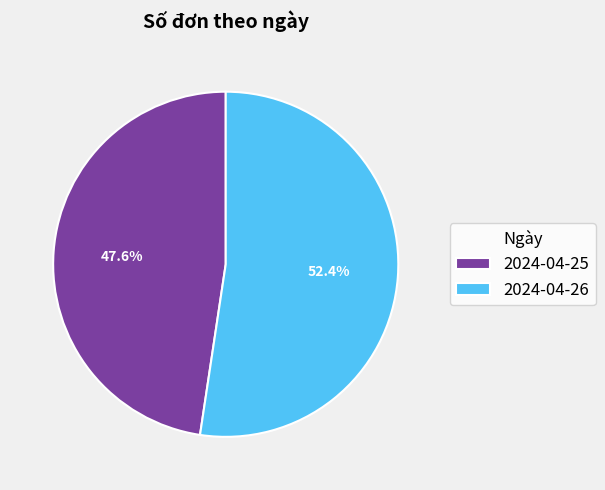

Does any single category account for the majority?

Yes